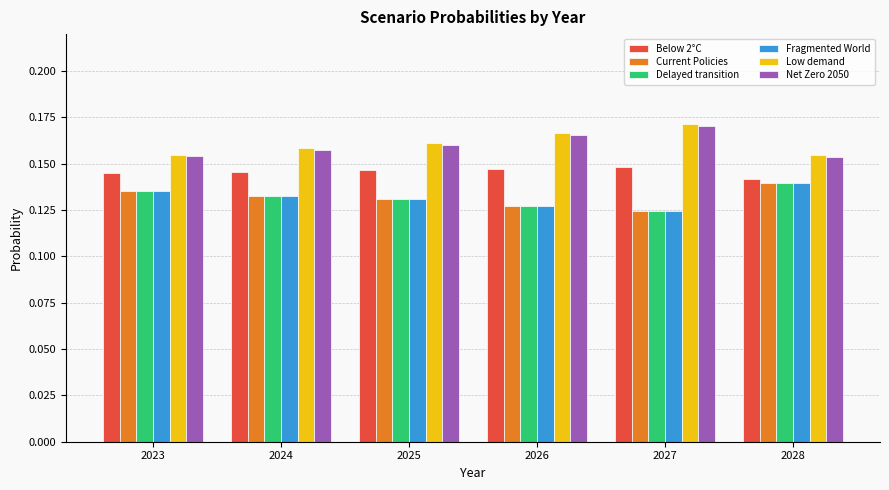

At which label does Current Policies reach its peak?

2028